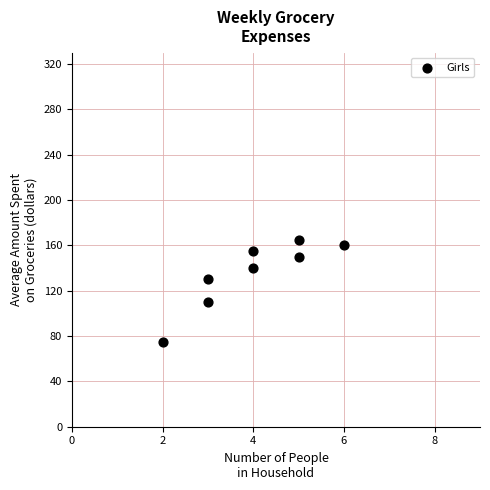

What is the range of X values (max minus min)?

4